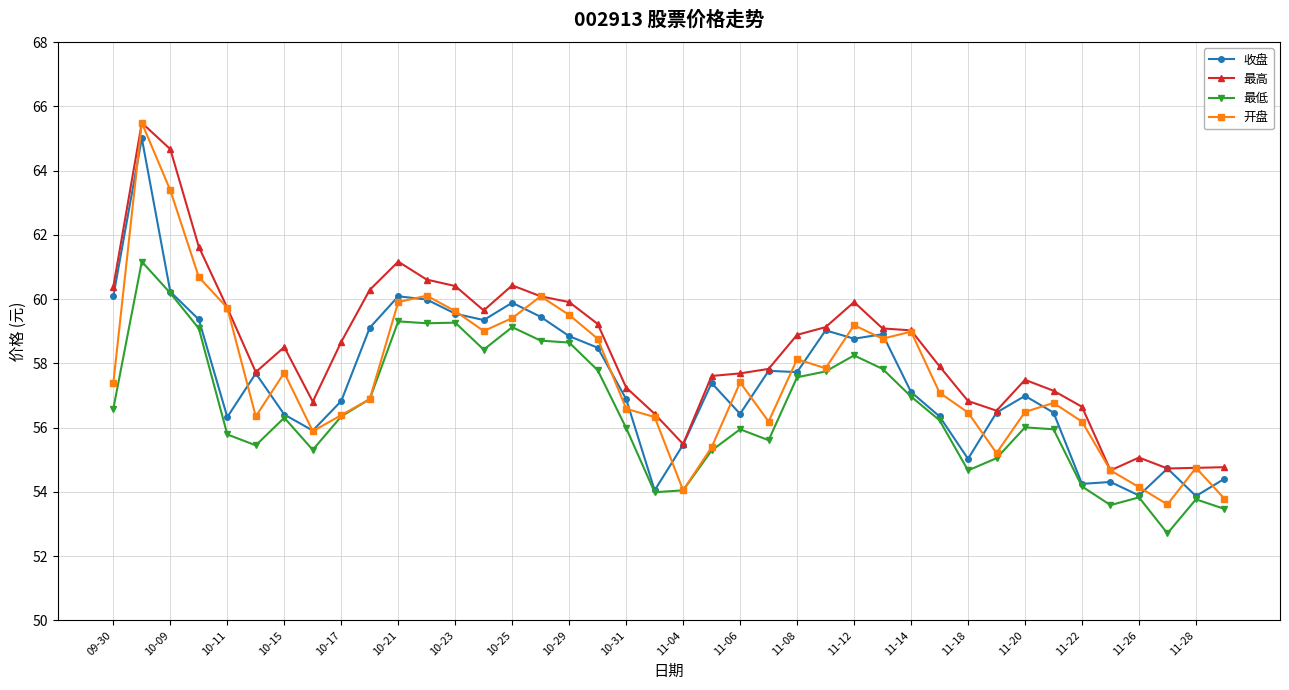

What is the value of the 最低 point at the 16th from the left?

58.7